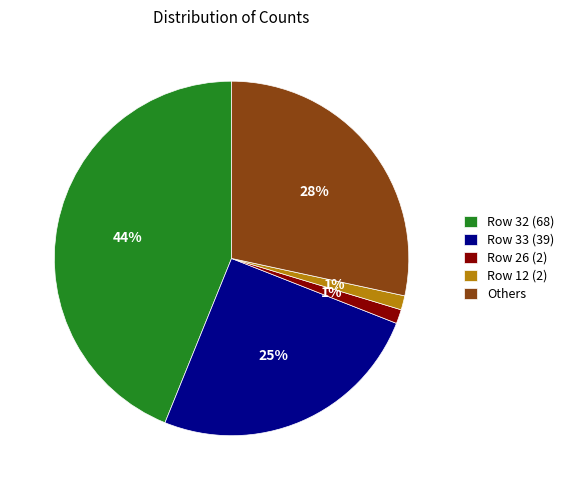

Which category has the biggest portion of the pie?

Row 32 (68)